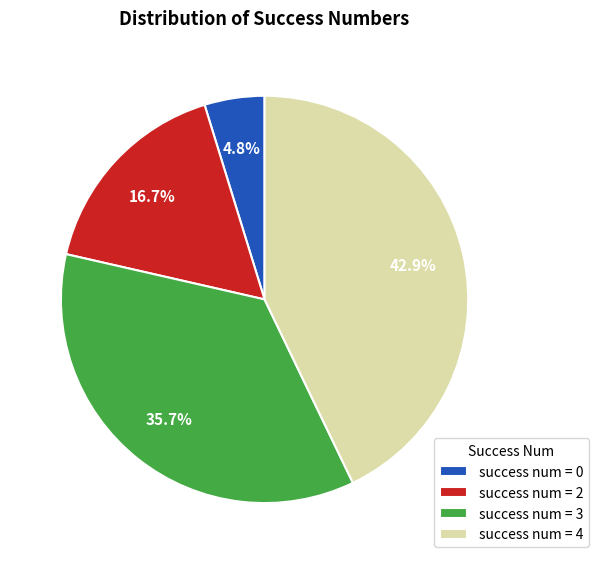

What portion of the pie excludes success num = 2?

83.3%